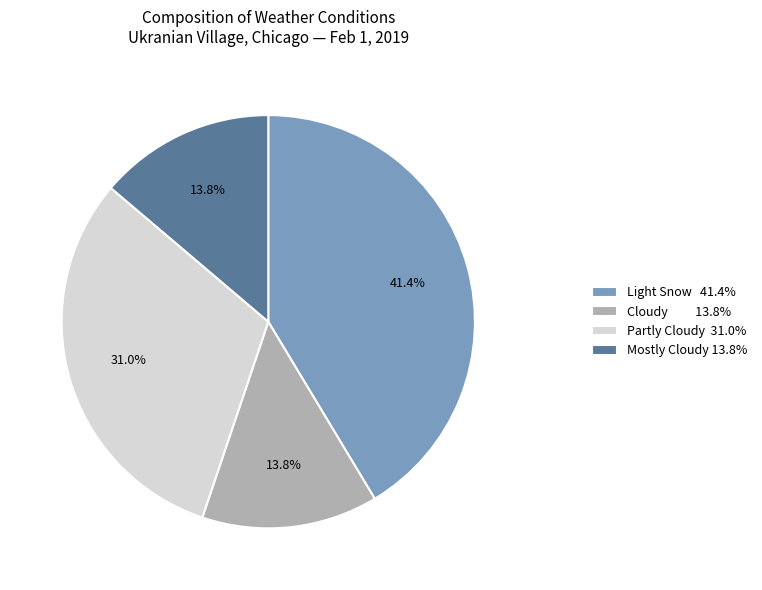

Does Cloudy 13.8% represent more than half of the total?

No